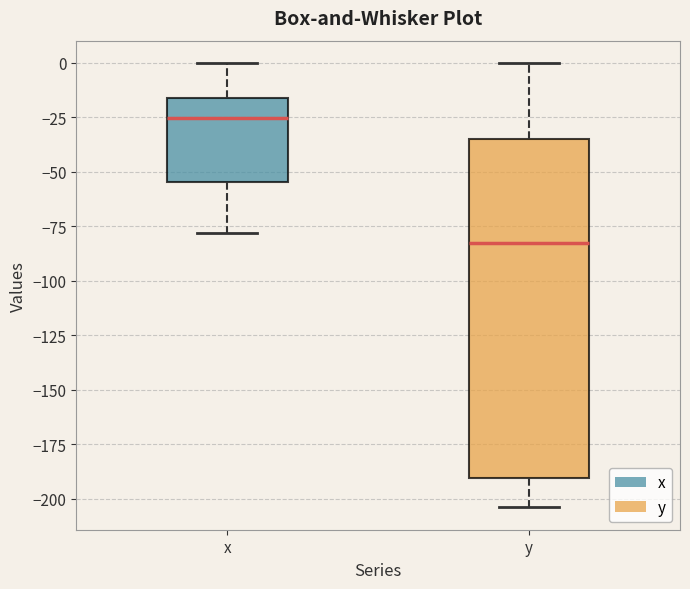

Where is the lower edge of the box for y on the y-axis? The values are not printed on the chart, so give them approximately, as read against the axis.

-190